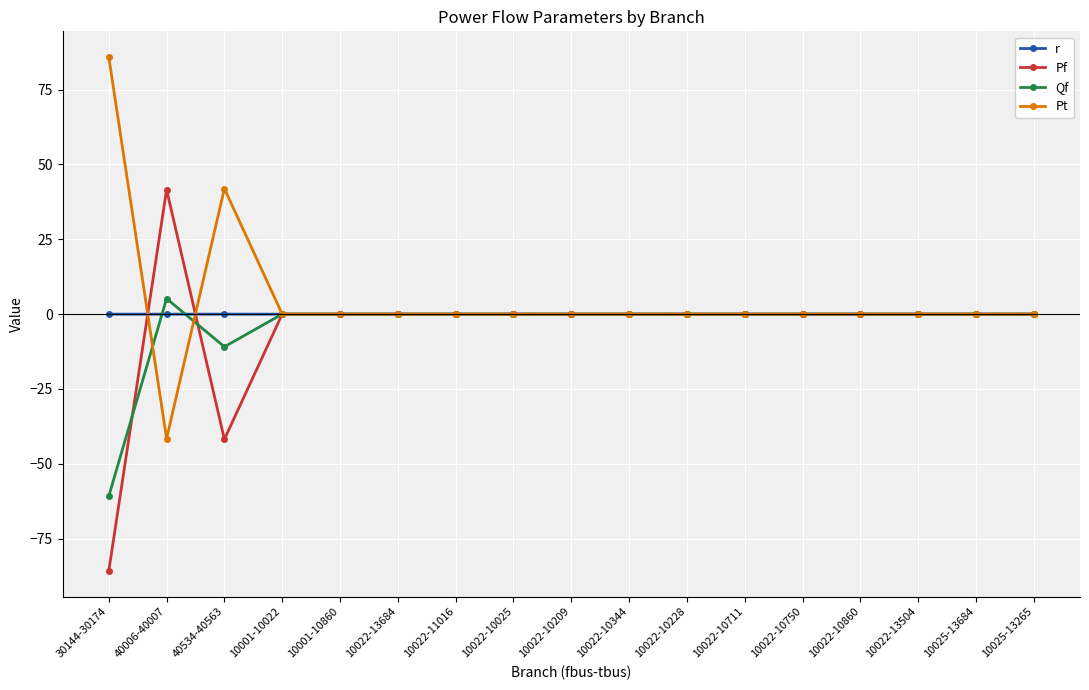

The value of r at 10022-10025 is 0.0. True or false?

True